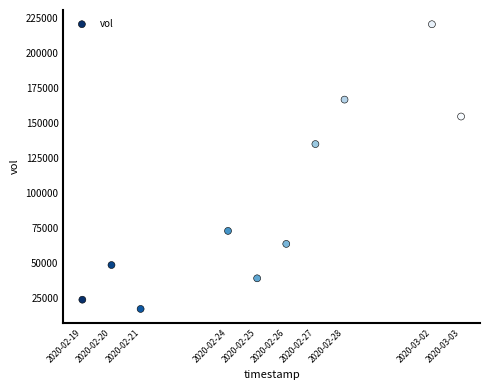

What Y value in the scatter plot is closest to 118900?

135000